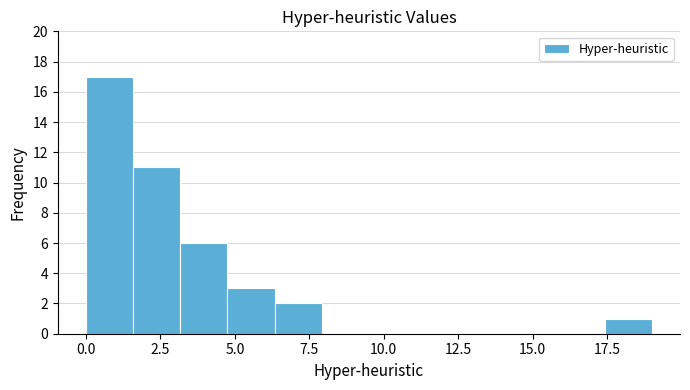

Around what value on the x-axis is the tallest bar? Give the approximate position of its centre, as read against the axis.

1.0